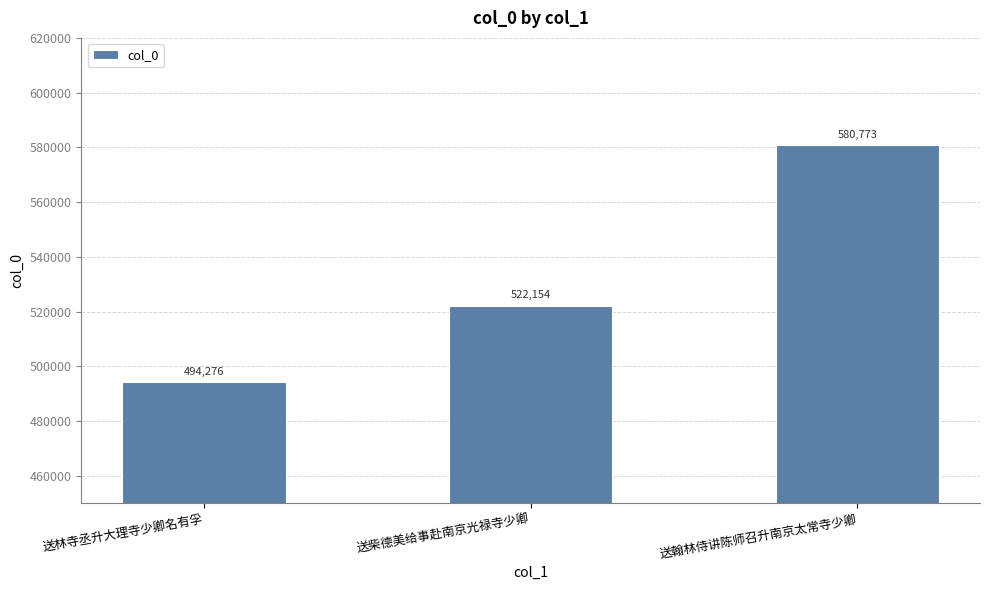

Count the number of data series in this chart.

1